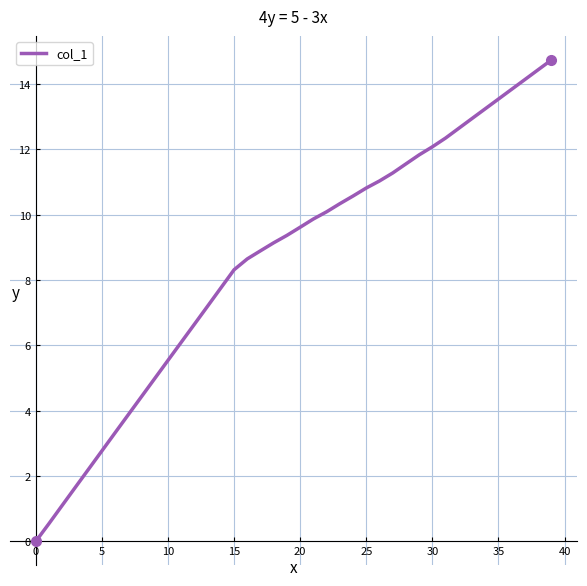

What is the difference between the maximum and minimum values?

14.7